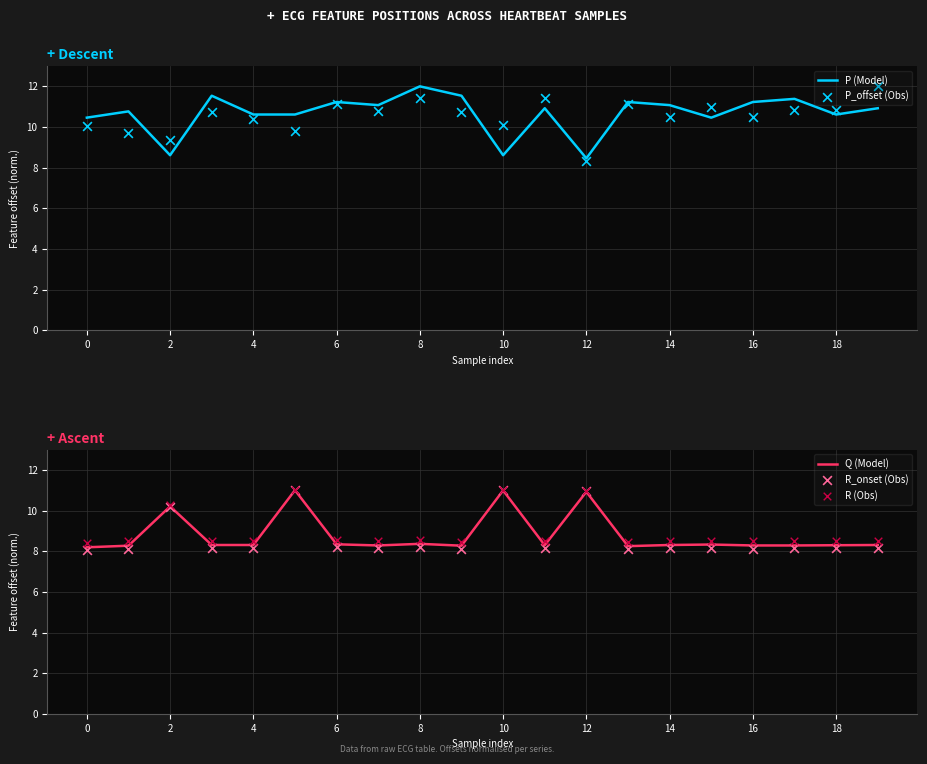

Which series has the largest Y range (max minus min)?

P_offset (Obs)